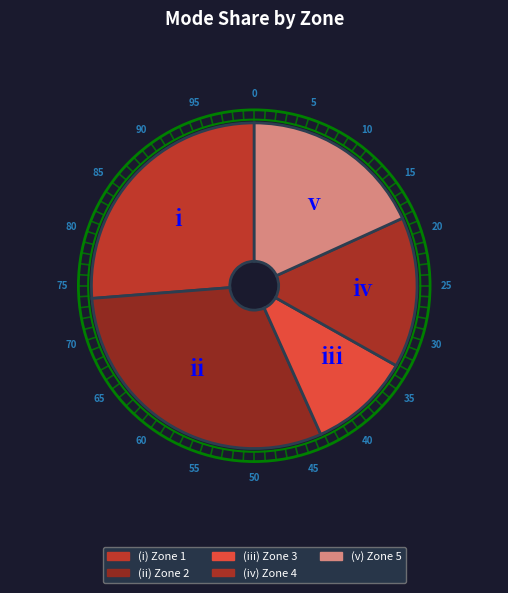

Does any single category account for the majority?

No